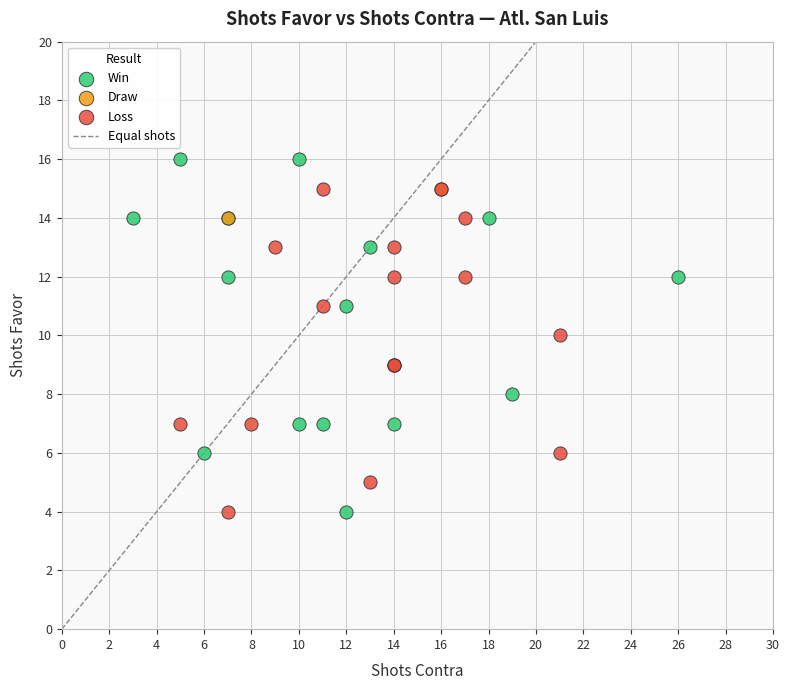

Which series contains the highest Y value?

Win